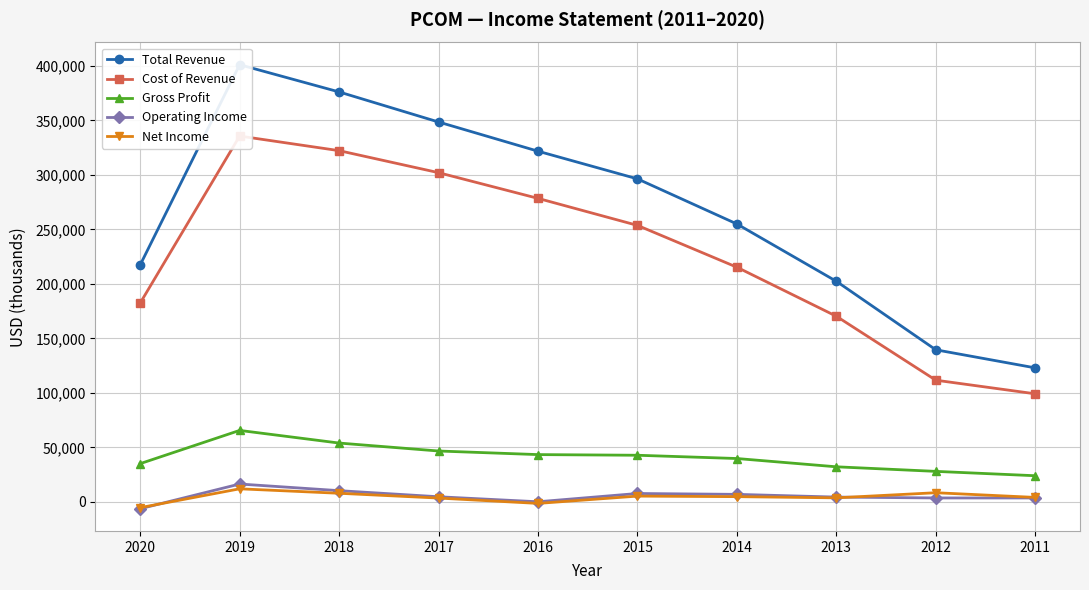

At which category is the sum across all series the highest?

2019